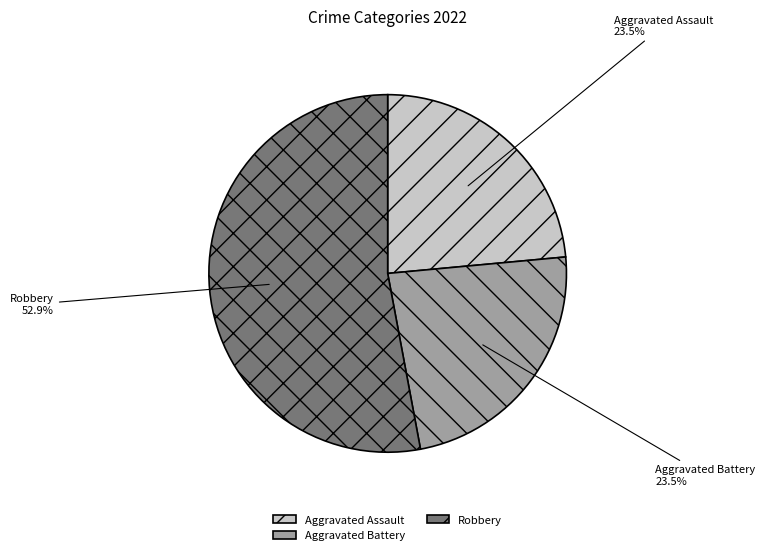

Which slice is the largest?

Robbery